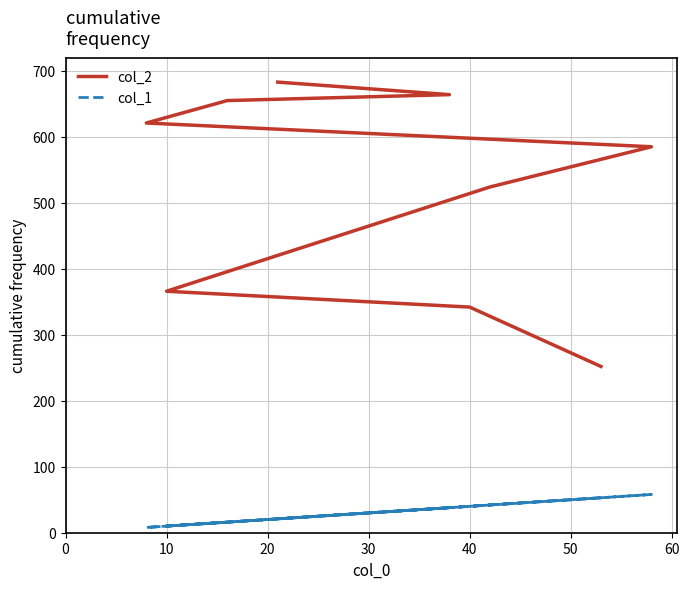

What is the value of the col_2 point at the 1st from the left?

252